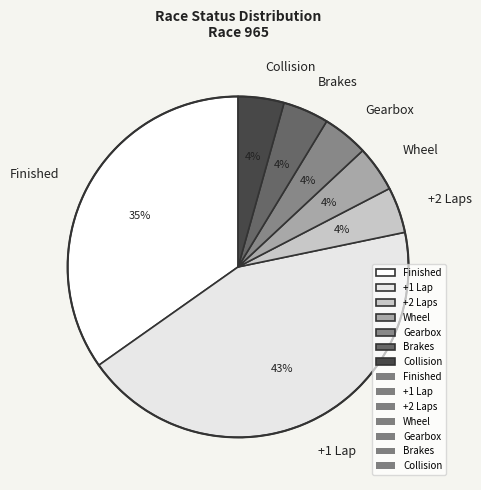

Which slice is the largest?

+1 Lap